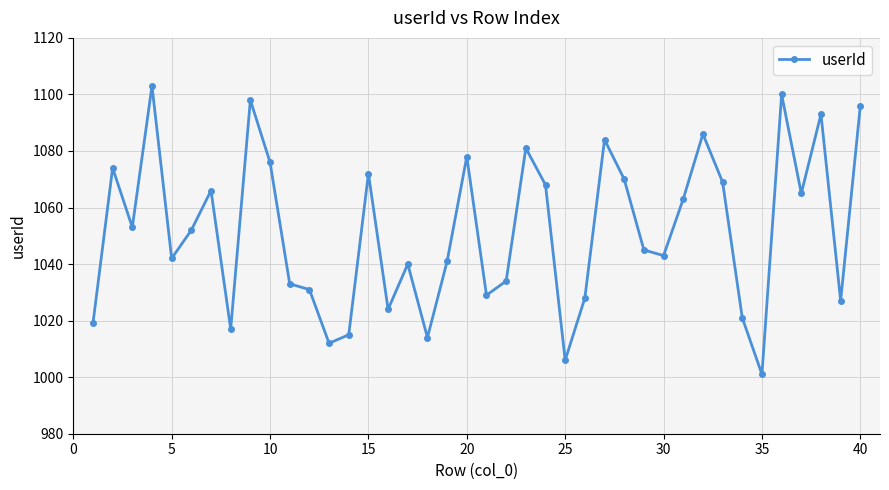

How many data points does each series have?

40